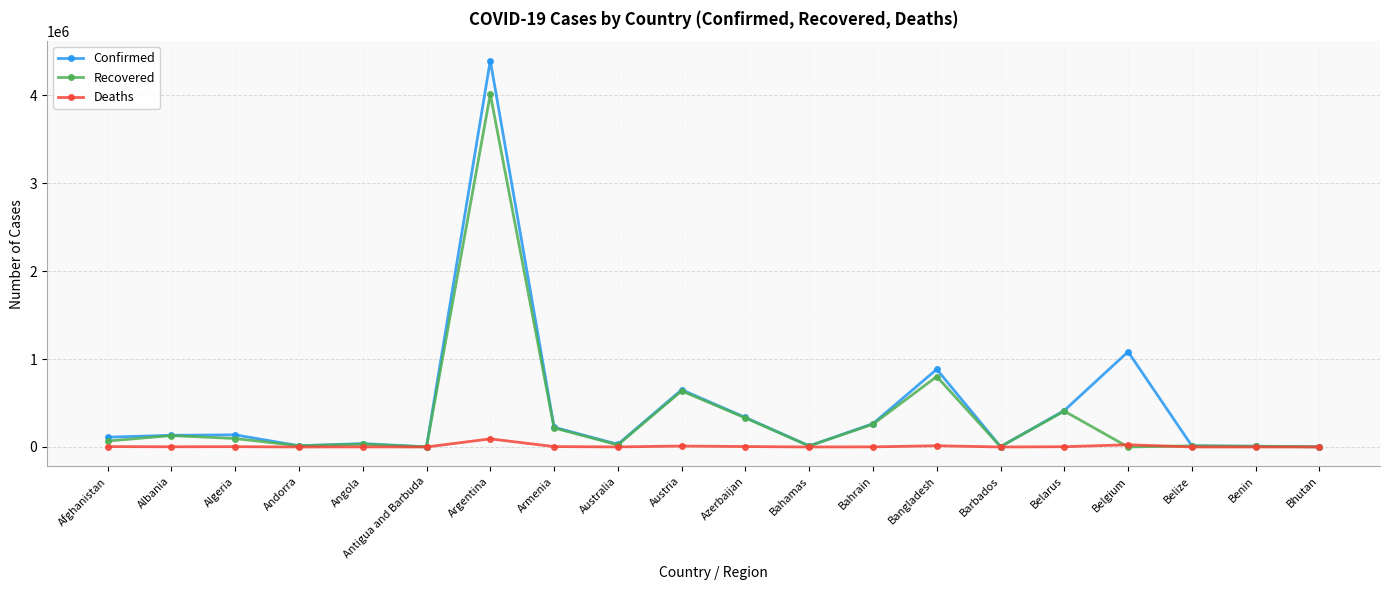

What are all the series names shown in the legend?

Confirmed, Recovered, Deaths